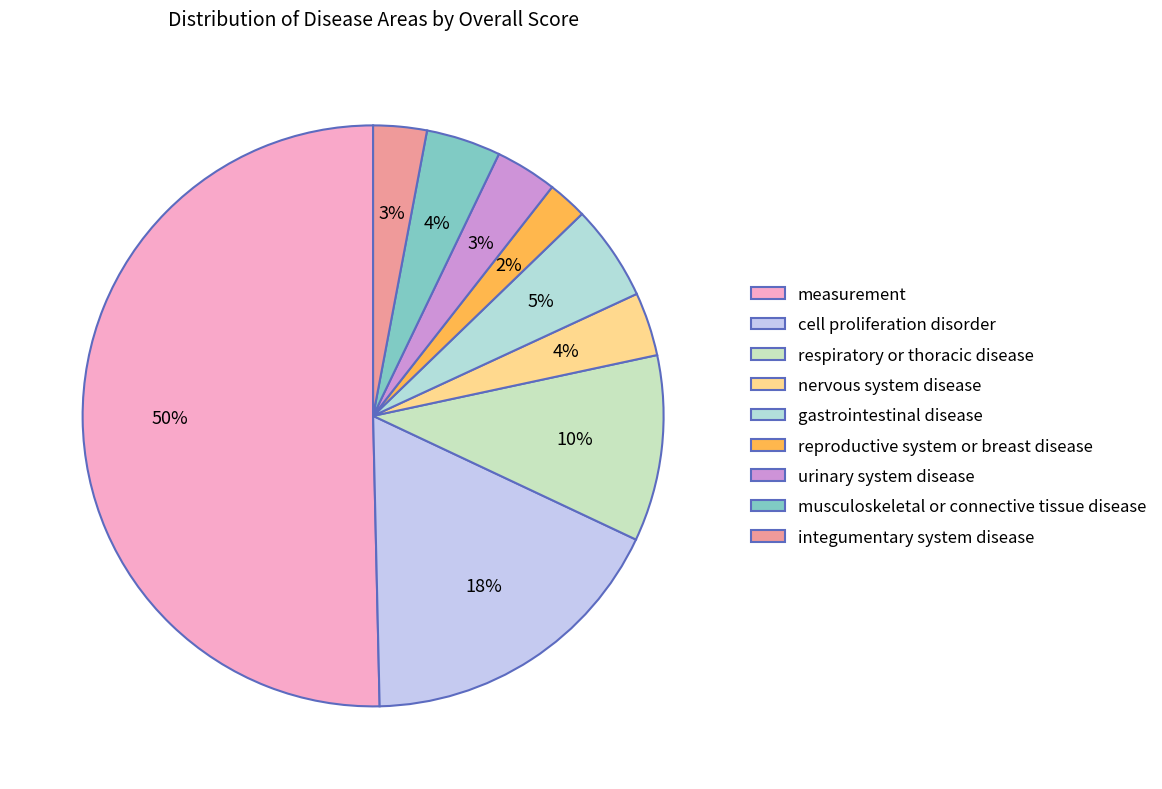

To the nearest percent, what portion does musculoskeletal or connective tissue disease represent?

4%